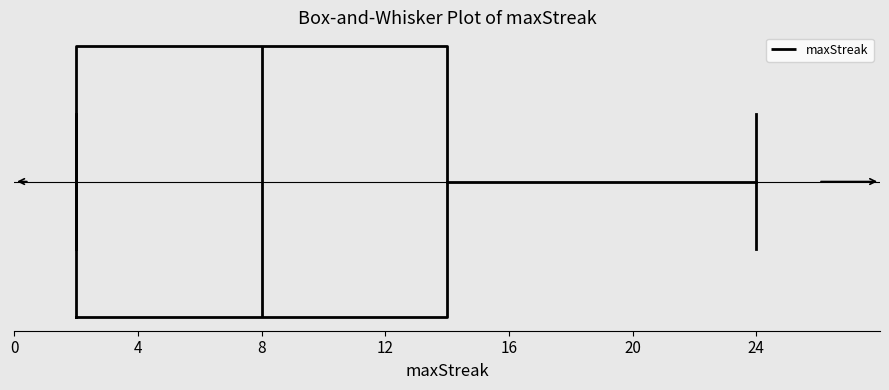

Where does the right whisker of the box end on the x-axis? The values are not printed on the chart, so give them approximately, as read against the axis.

24